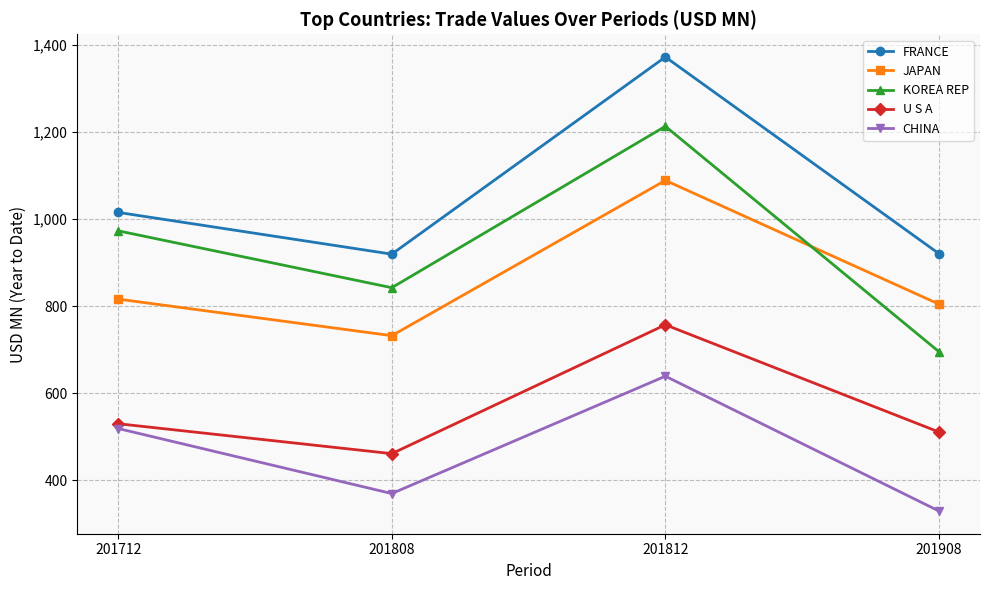

What is the greatest value displayed?

1372.4